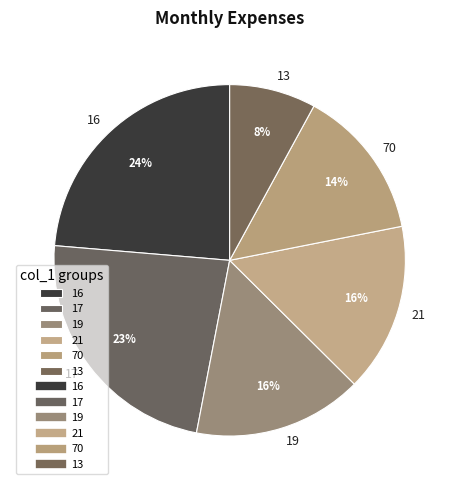

Is there any slice that represents more than half of the pie?

No